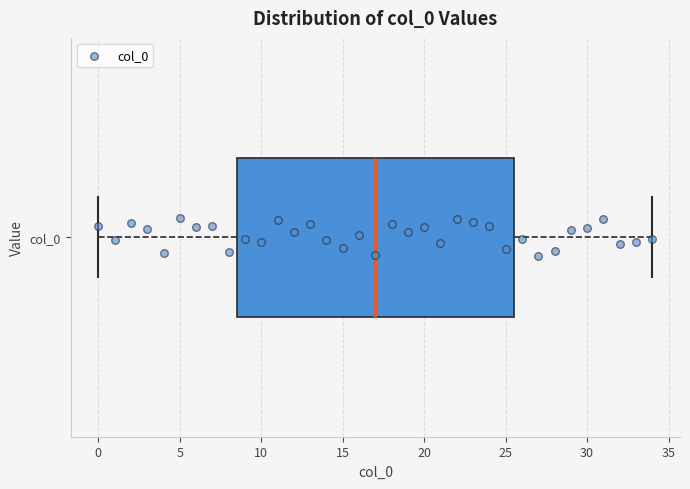

Read this box plot against the x-axis: the position of the median line, the range covered by the box, and the ends of both whiskers. The values are not printed on the chart, so give them approximately, as read against the axis.

median 17.0, box 8.5 to 25.5, whiskers 0.0 to 34.0